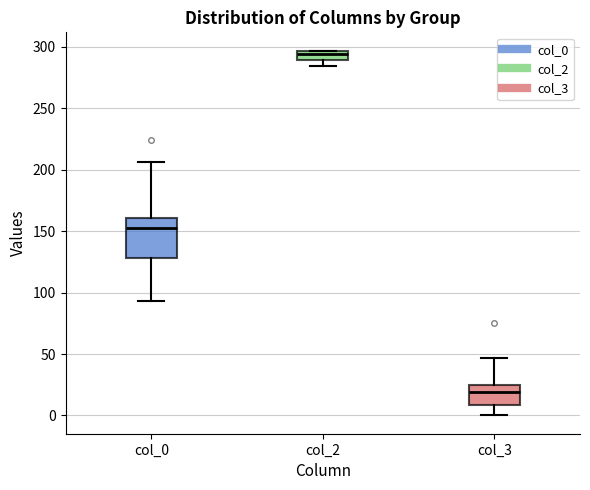

Where is the upper edge of the box for col_0 on the y-axis? The values are not printed on the chart, so give them approximately, as read against the axis.

160